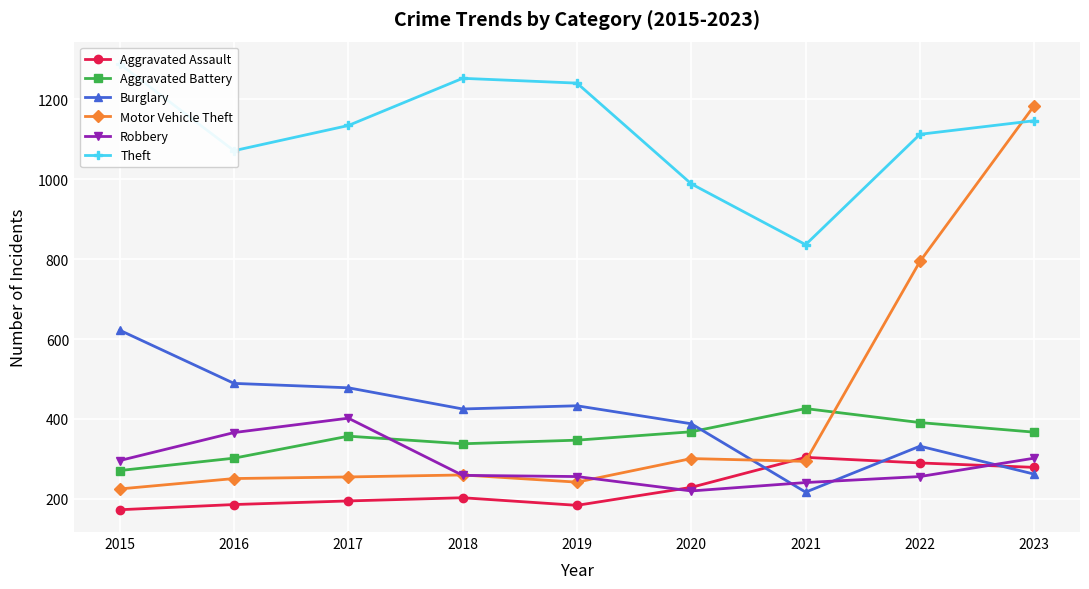

How many values in the Robbery series exceed 259?

4